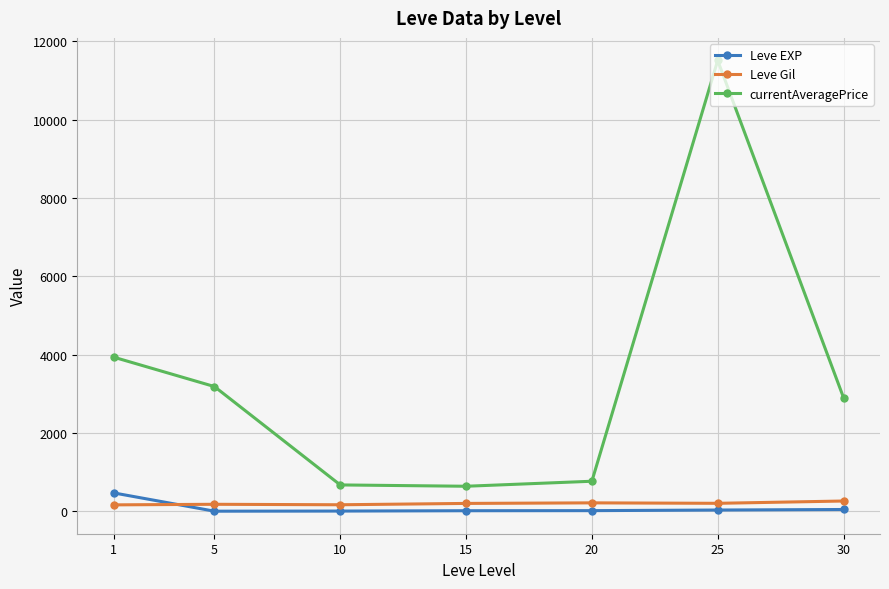

What is the sum of all Leve Gil values?

1388.7